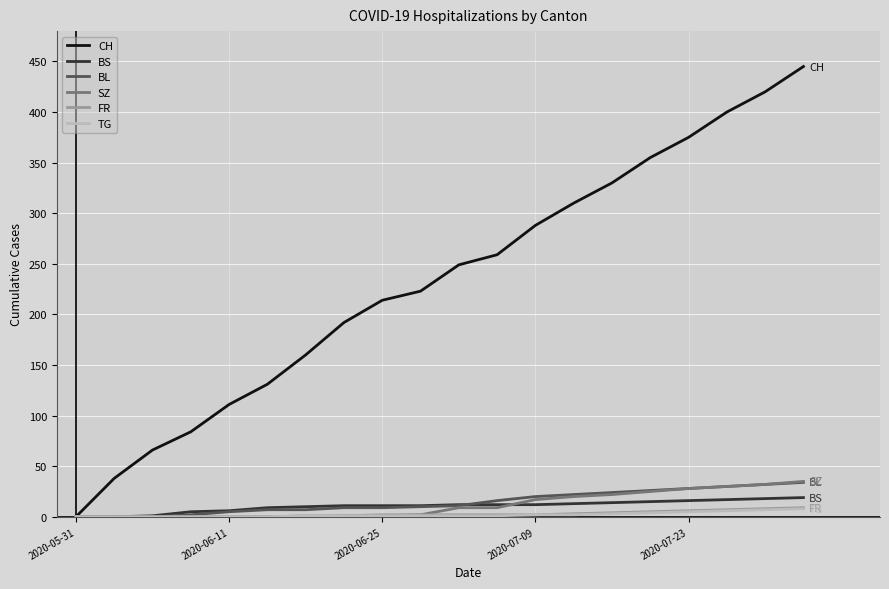

Which series has the widest spread of values?

CH